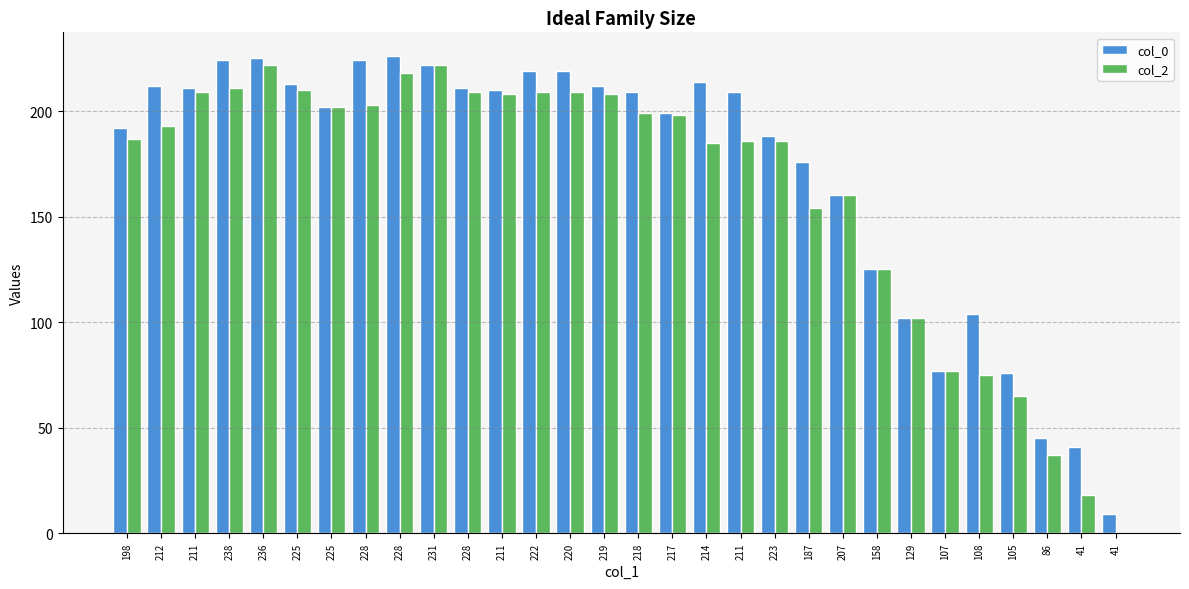

Does the chart contain stacked bars?

No